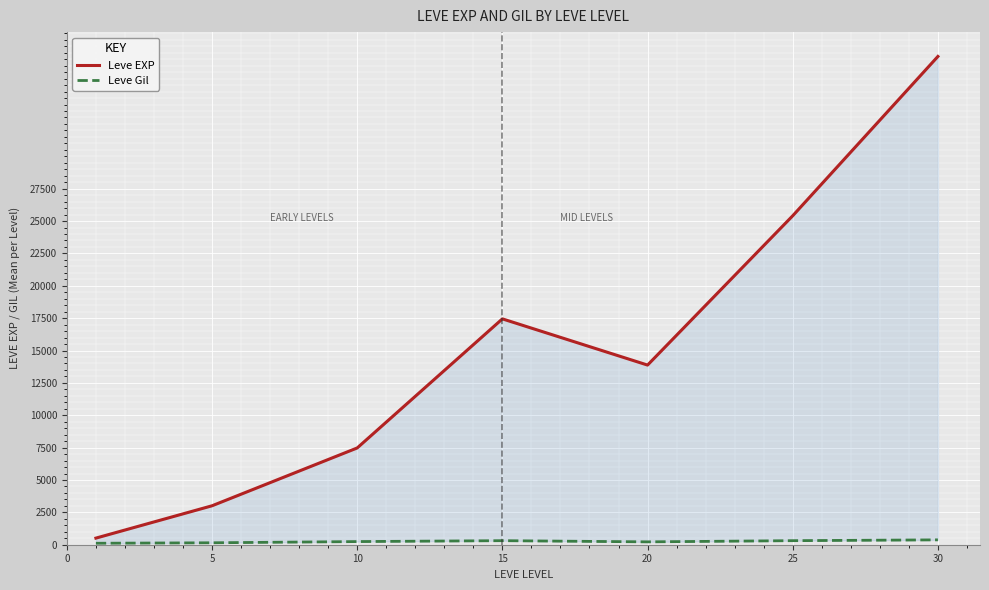

Rank the series by their average value, from highest to lowest.

Leve EXP, Leve Gil